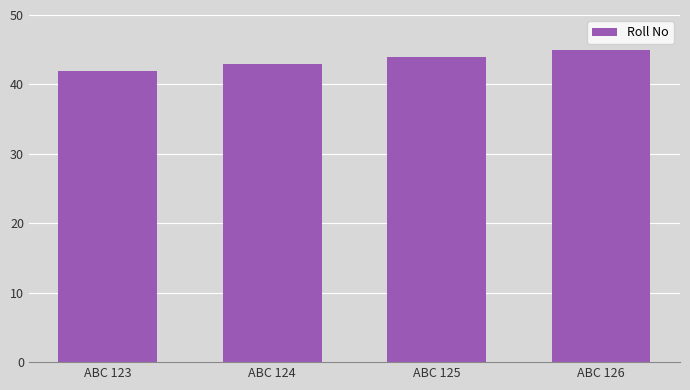

Reading left to right, transcribe all the data shown in this chart.

42	43	44	45